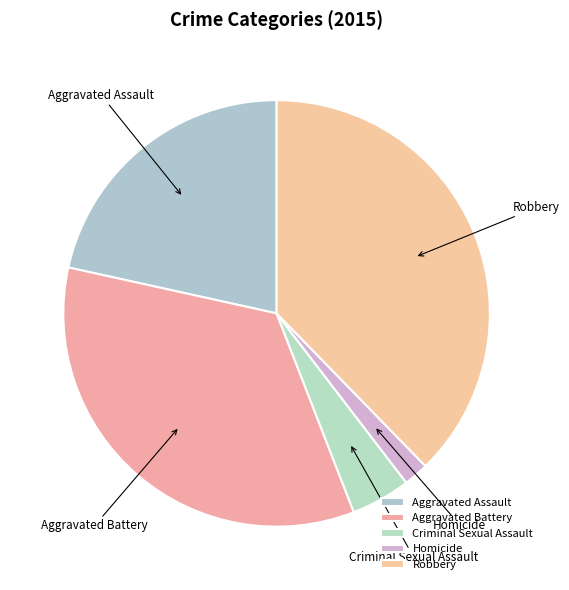

Is there any slice that represents more than half of the pie?

No